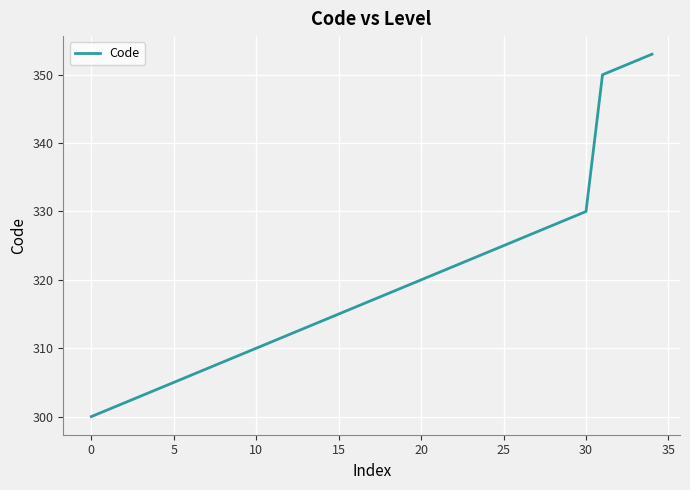

What is the difference between the maximum and minimum values?

53